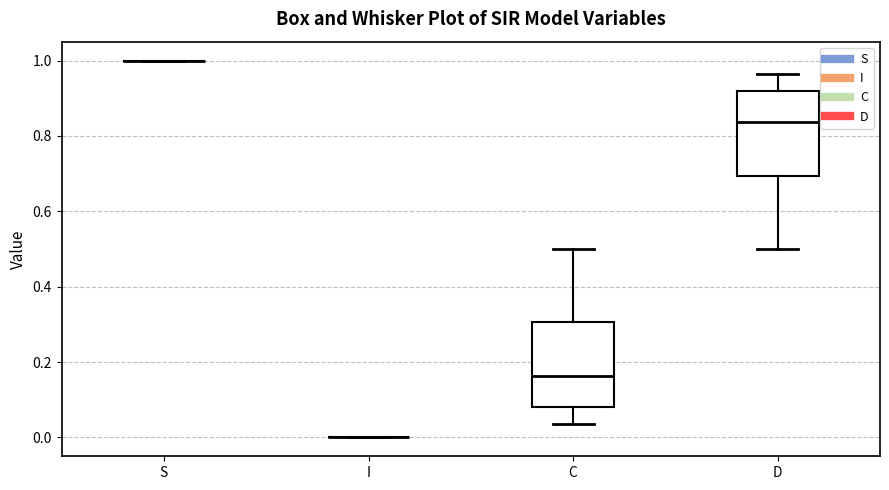

Reading left to right, read every box against the y-axis: the position of its median line, the range the box covers, and the ends of its whiskers. The values are not printed on the chart, so give them approximately, as read against the axis.

S: box collapsed to a line at 1.00, whiskers 1.00 to 1.00
I: box collapsed to a line at 0.00, whiskers 0.00 to 0.00
C: median 0.16, box 0.08 to 0.30, whiskers 0.04 to 0.50
D: median 0.84, box 0.70 to 0.92, whiskers 0.50 to 0.96